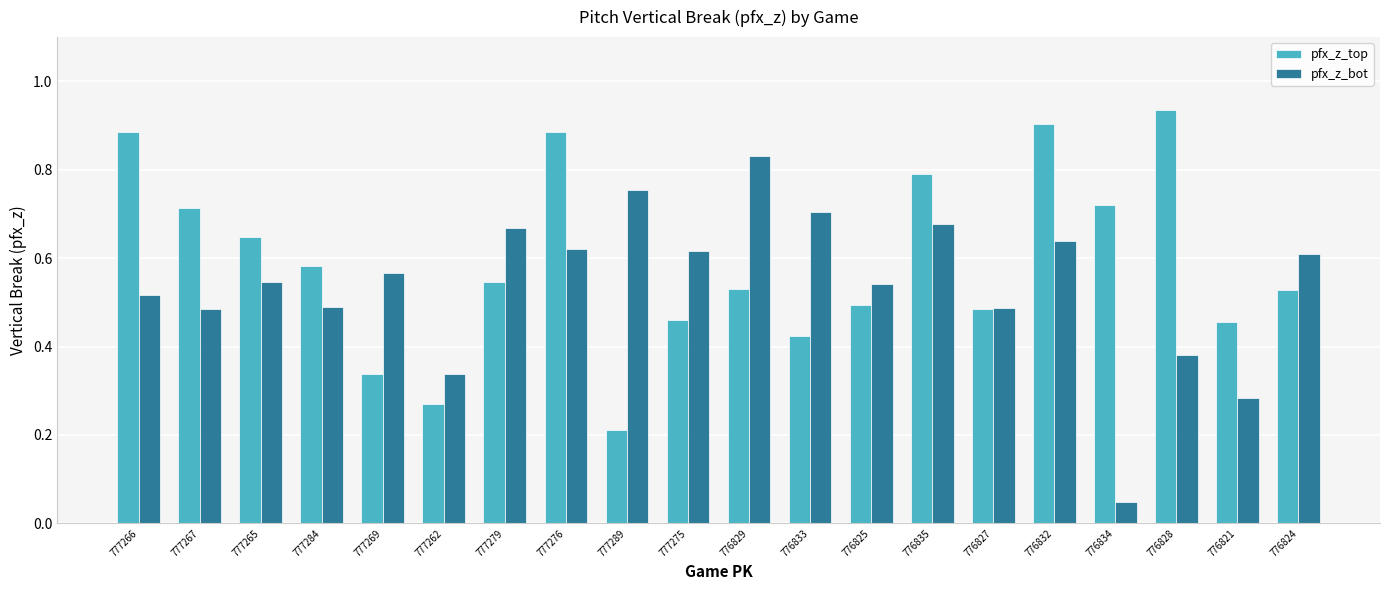

At how many categories does at least one series exceed 0?

20